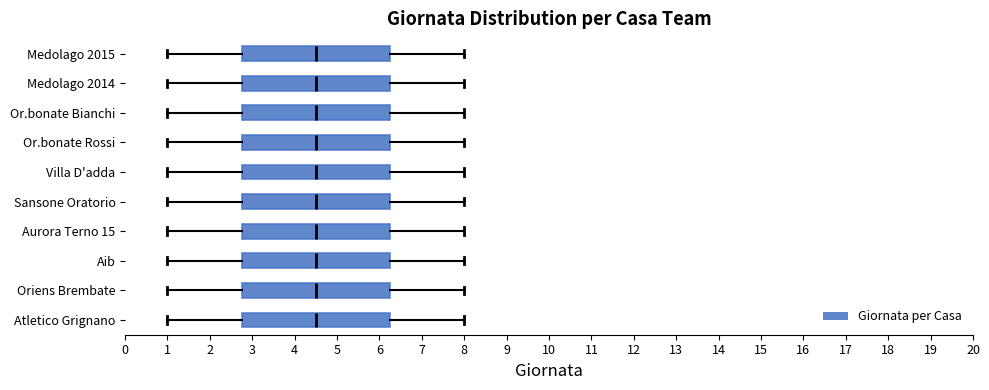

Where does the left whisker of the box for Or.bonate Rossi end on the x-axis? The values are not printed on the chart, so give them approximately, as read against the axis.

1.0